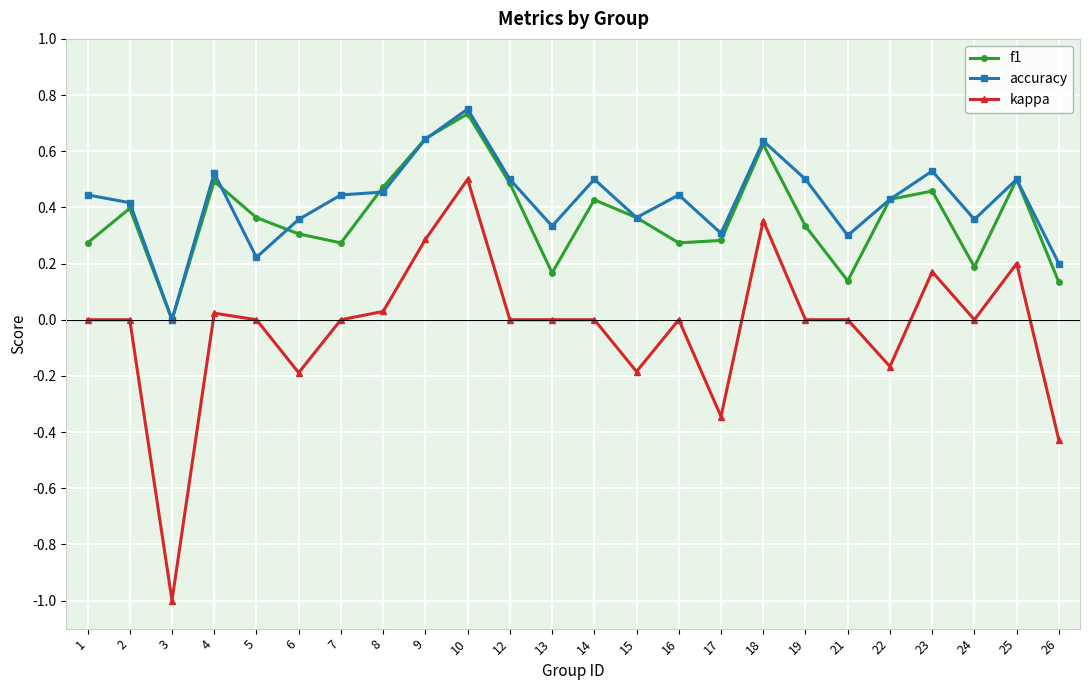

At 6, list the series in order from smallest to largest.

kappa, f1, accuracy